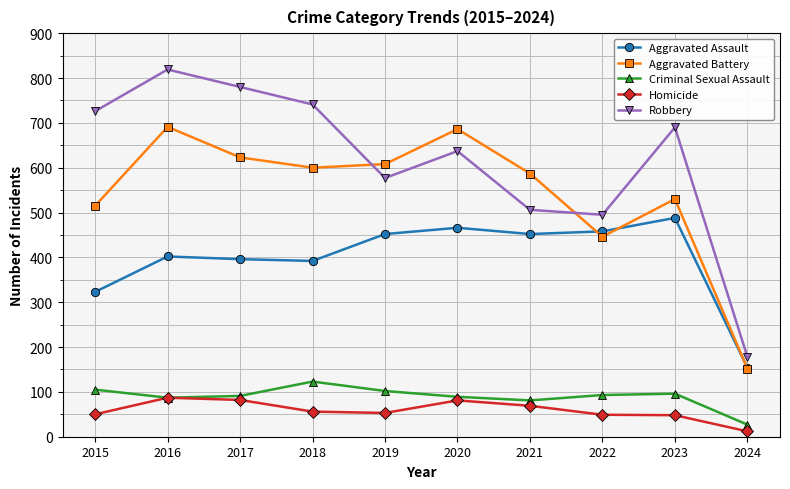

At 2023, list the series in order from smallest to largest.

Homicide, Criminal Sexual Assault, Aggravated Assault, Aggravated Battery, Robbery